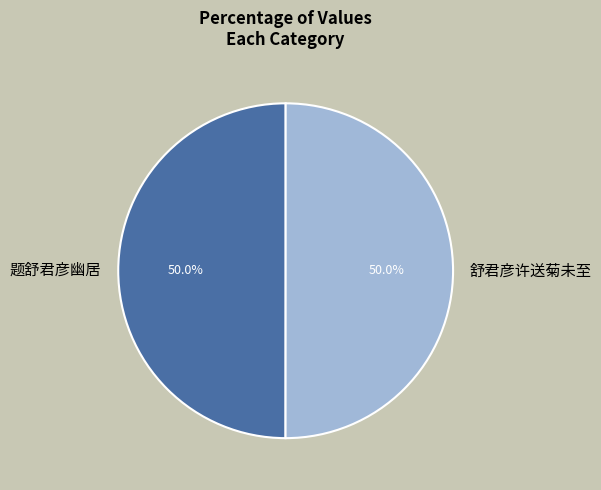

To the nearest percent, what portion does 题舒君彦幽居 represent?

50%